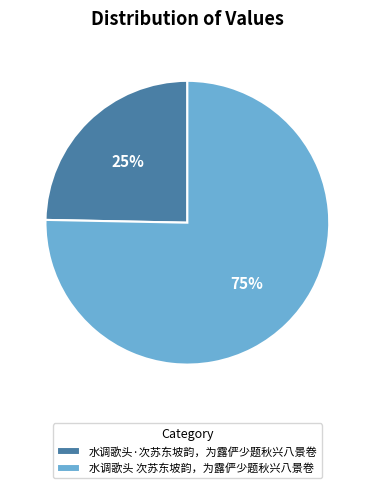

To the nearest percent, what is the average slice percentage?

50%